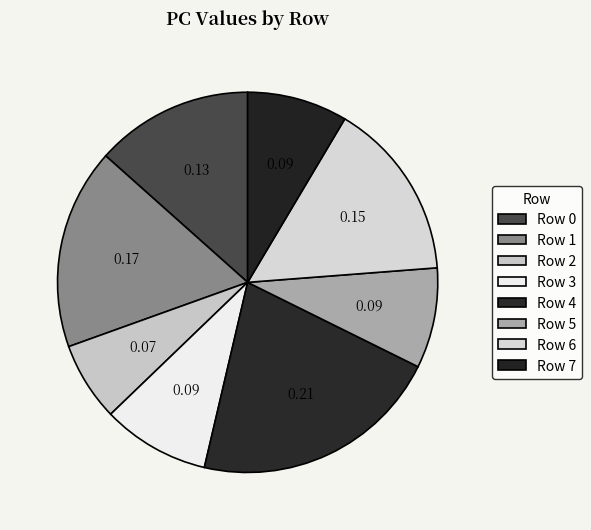

Which category has the biggest portion of the pie?

Row 4